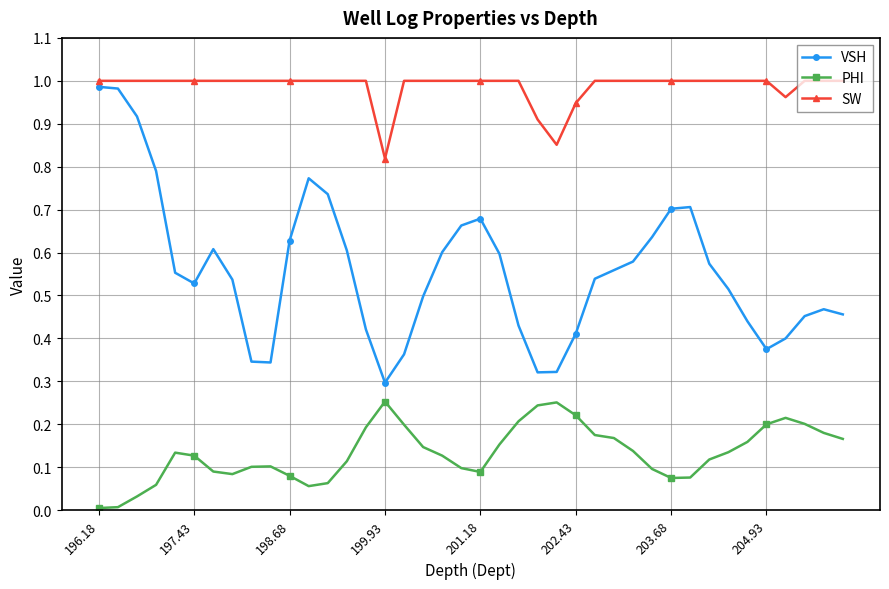

List the series in order of their overall mean, lowest first.

PHI, VSH, SW